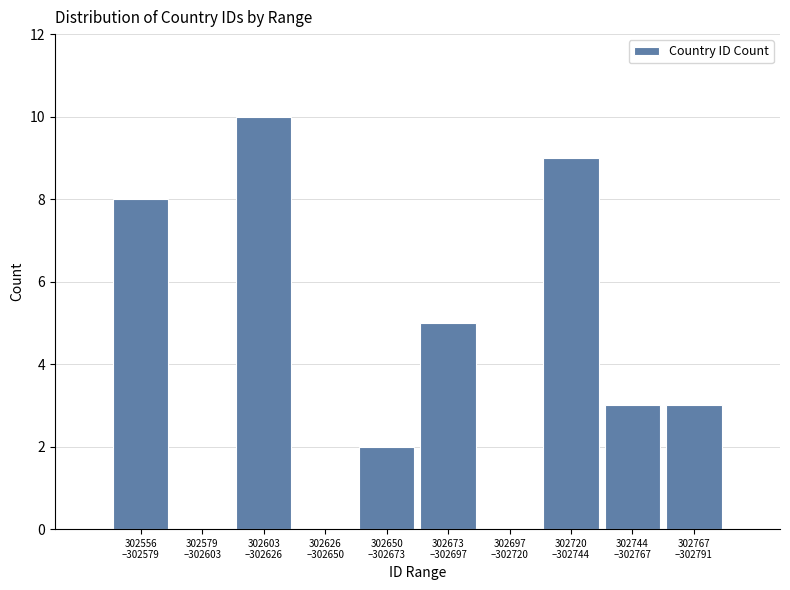

What is the greatest value displayed?

10